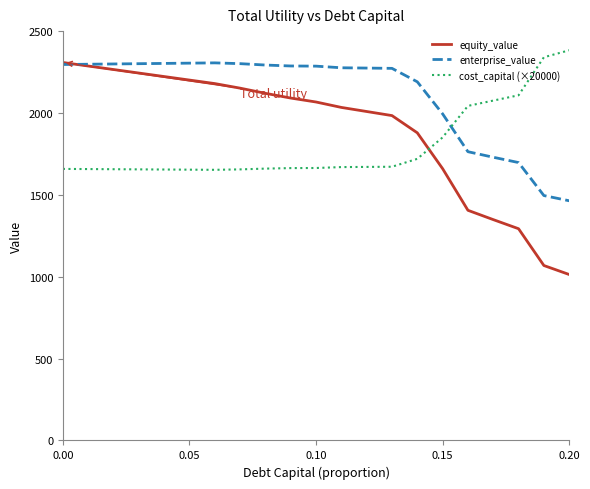

True or false: enterprise_value and cost_capital (×20000) intersect in this chart.

True